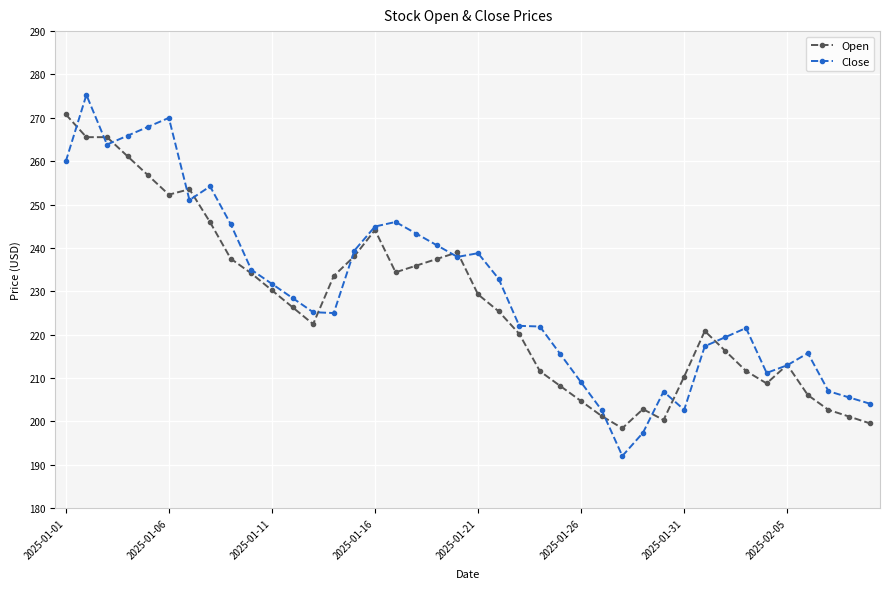

What is the sum of all Close values?

9208.1